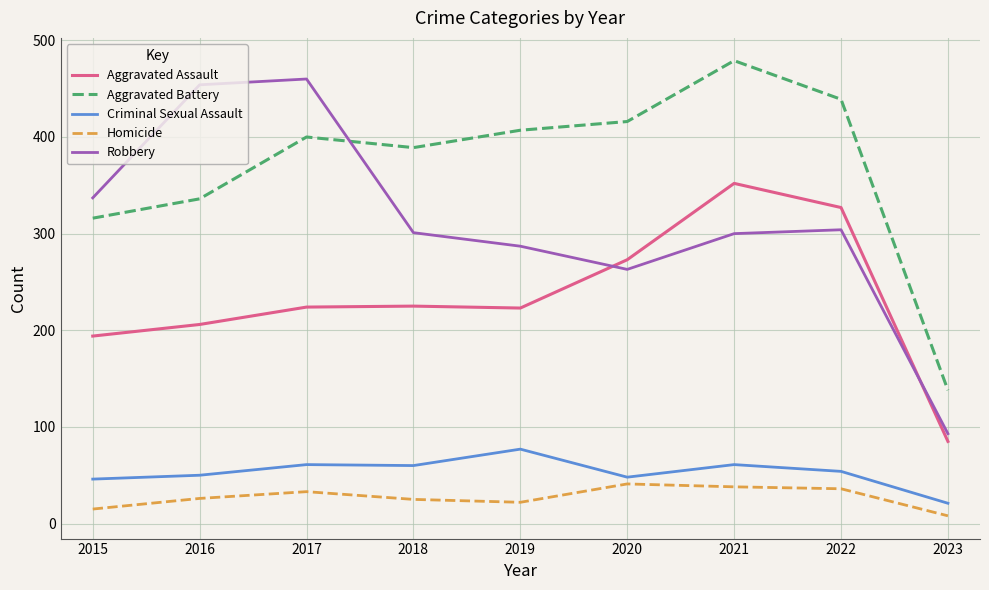

Does the chart display data point markers on the line(s)?

No